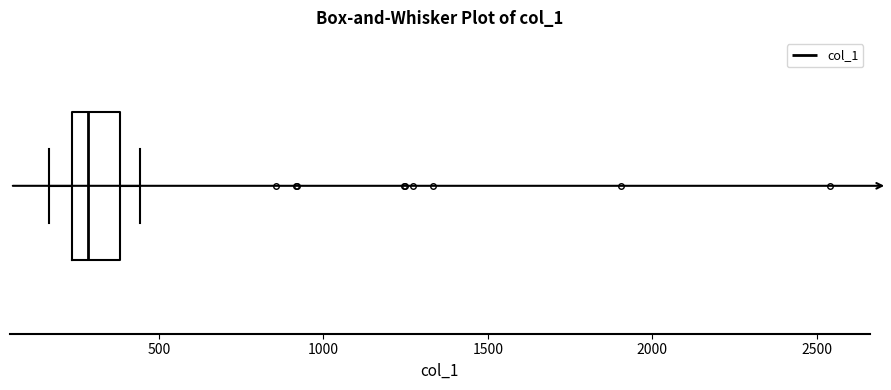

Read this box plot against the x-axis: the position of the median line, the range covered by the box, and the ends of both whiskers. The values are not printed on the chart, so give them approximately, as read against the axis.

median 300, box 250 to 400, whiskers 150 to 450